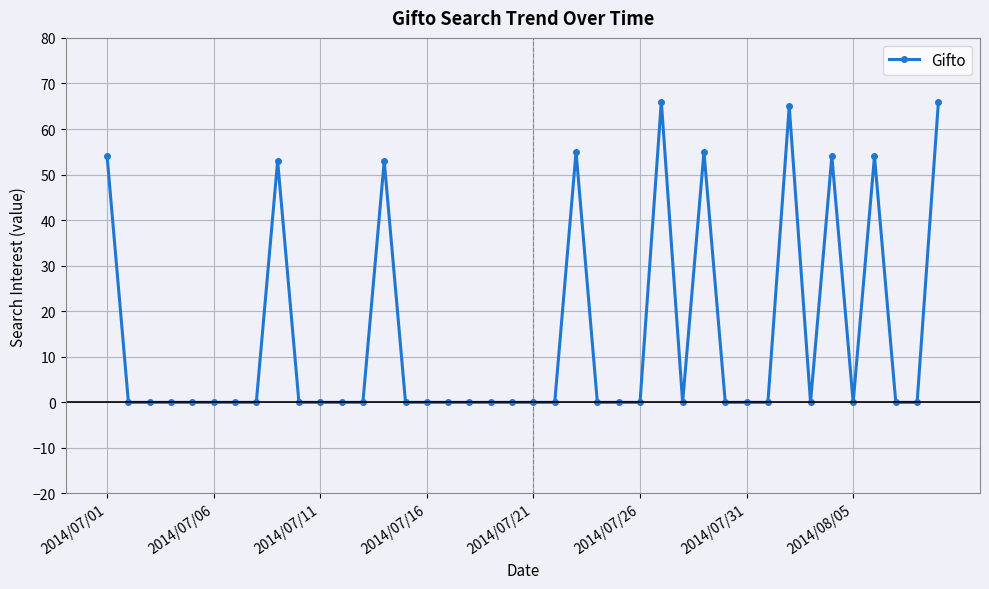

What is the average value?

14